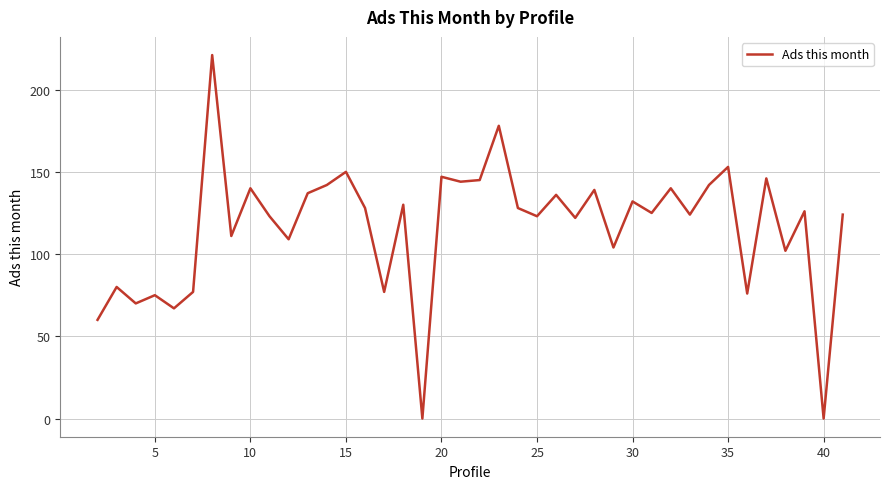

What is the greatest value displayed?

221